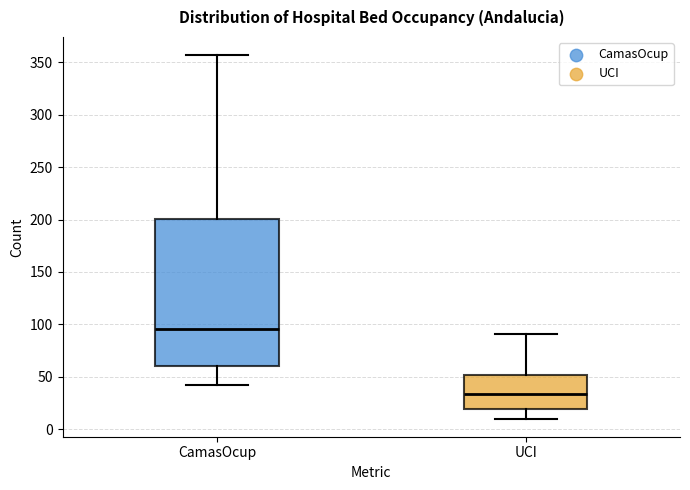

Where is the upper edge of the box for CamasOcup on the y-axis? The values are not printed on the chart, so give them approximately, as read against the axis.

200